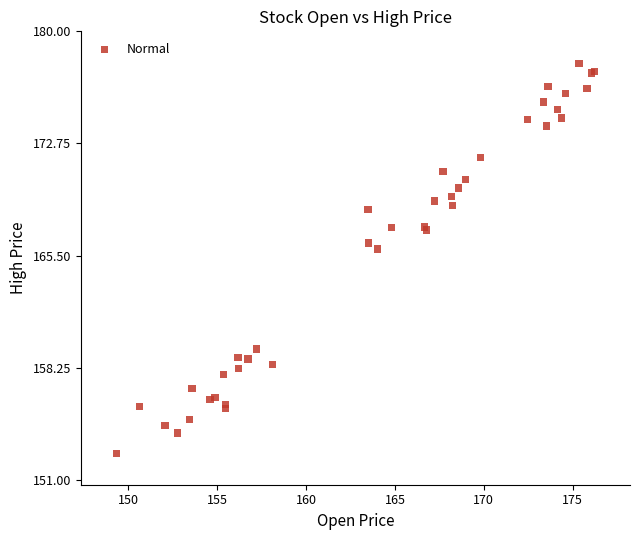

What Y value in the scatter plot is closest to 165?

165.9